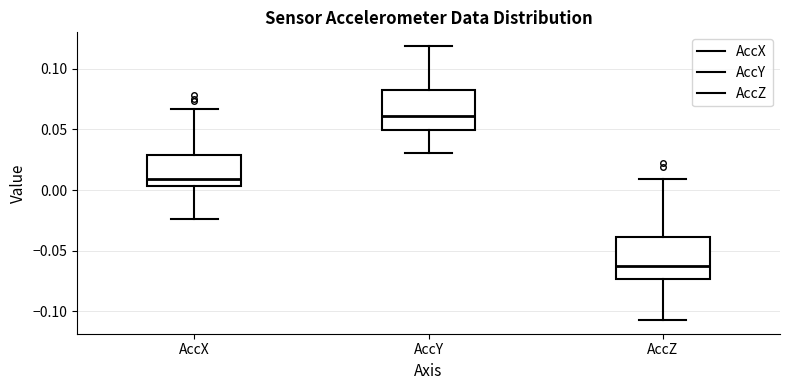

Which box has the lowest median line?

AccZ